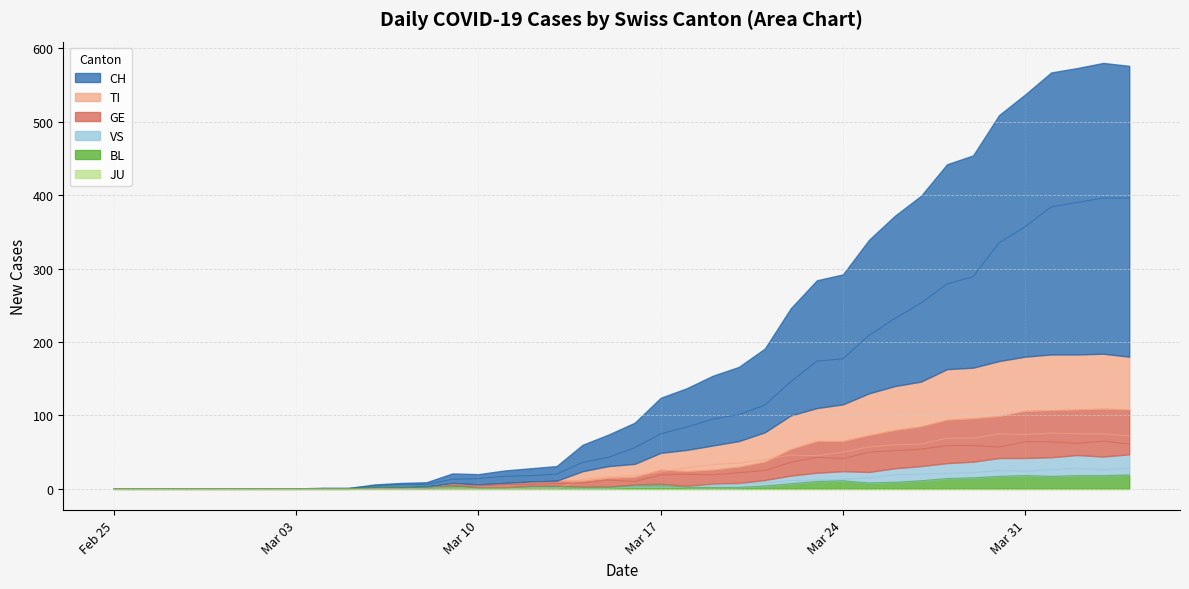

What is the maximum value for BL?

19